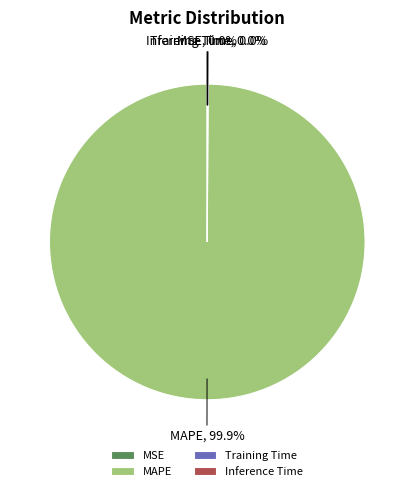

Does any single category account for the majority?

Yes